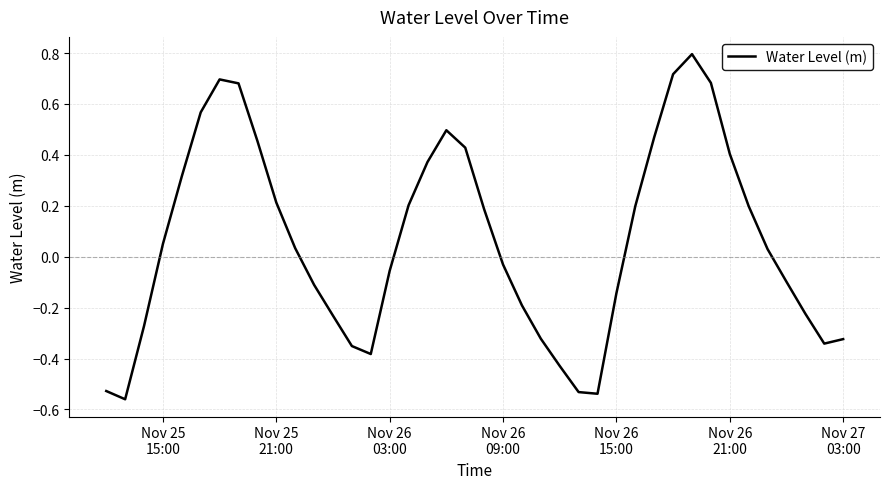

How many interior local valleys (lower than both neighbors) does the data have?

4